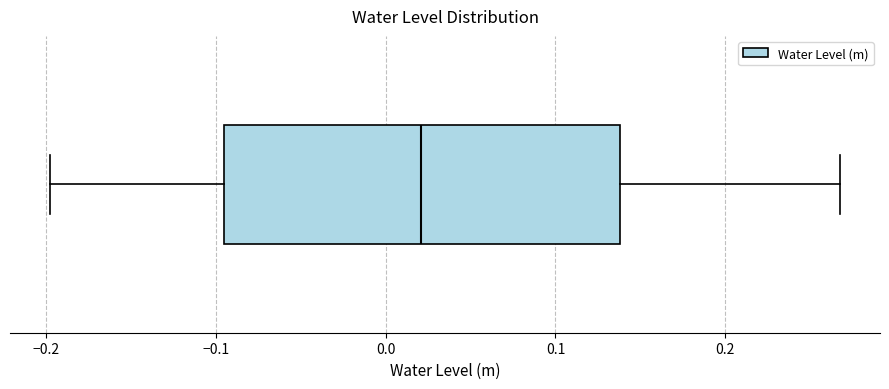

Transcribe this box plot: give where the median line is, the range the box spans, and where the two whiskers end, as read against the x-axis. The values are not printed on the chart, so give them approximately, as read against the axis.

median 0.02, box -0.09 to 0.14, whiskers -0.20 to 0.27